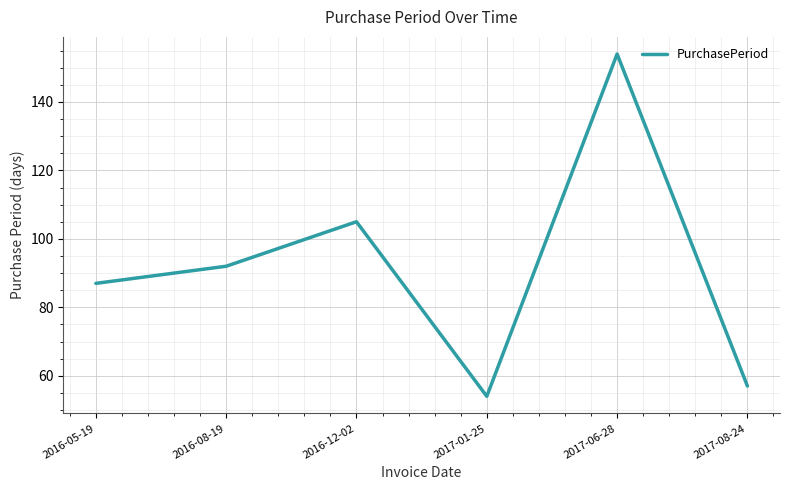

At which category does the data reach its first local peak?

2016-12-02